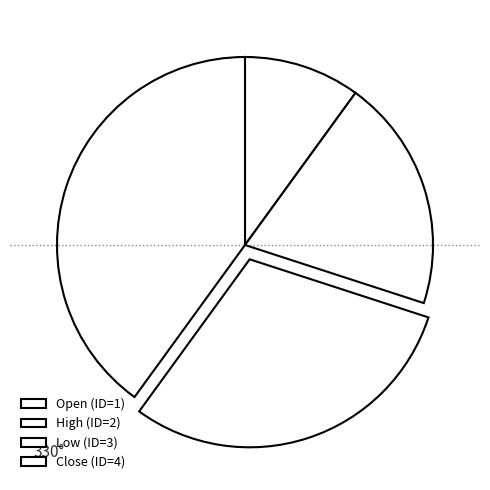

Which has a higher value, Open or Close?

Close